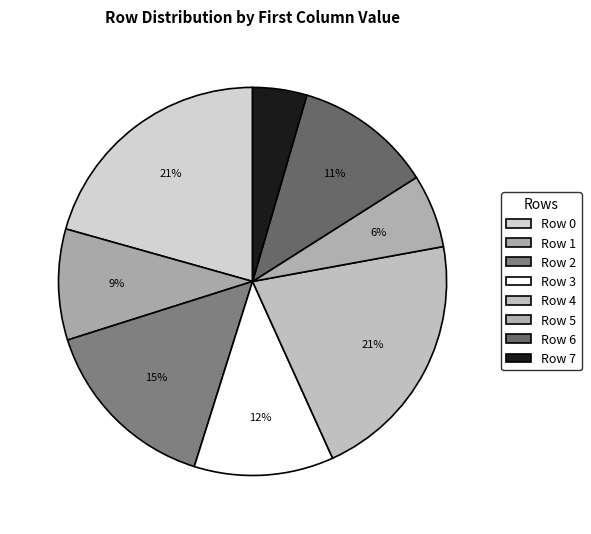

How many segments does this pie chart have?

8